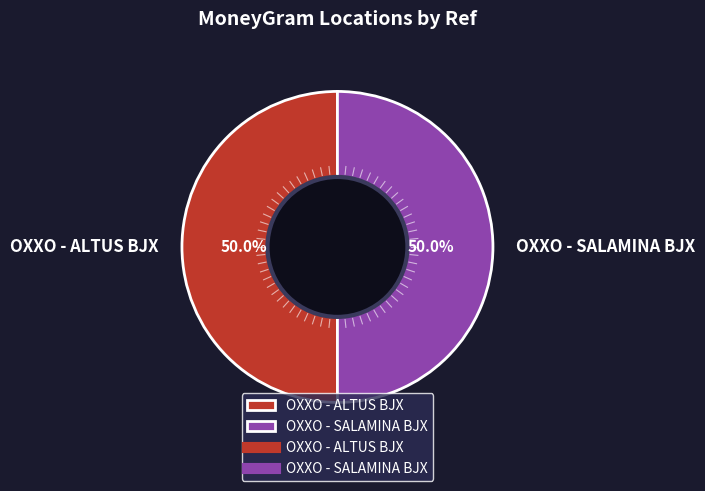

True or false: OXXO - SALAMINA BJX accounts for 42% of the total.

False